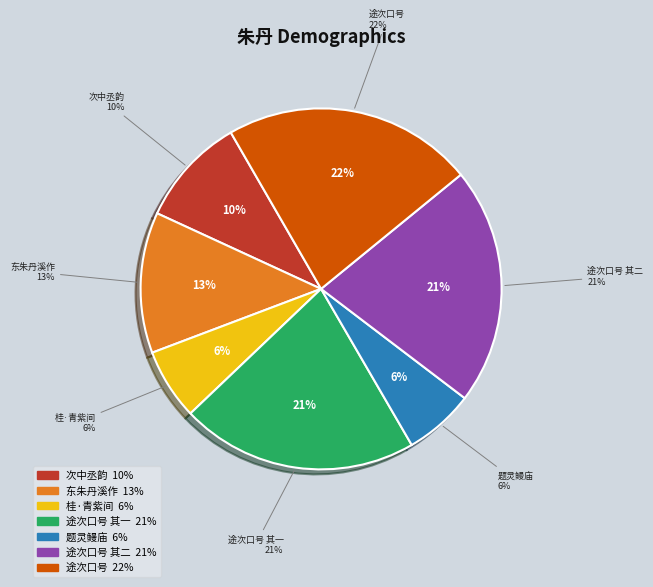

Approximately how many times larger is the value at 次中丞韵·人家碧瓦照朱丹 compared to 东朱丹溪作?

0.8